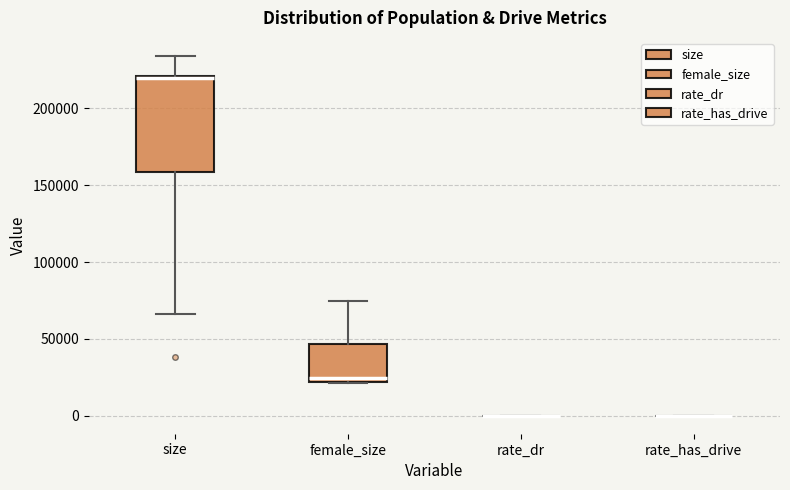

Comparing the boxes themselves (not the whiskers), which one is the tallest?

size